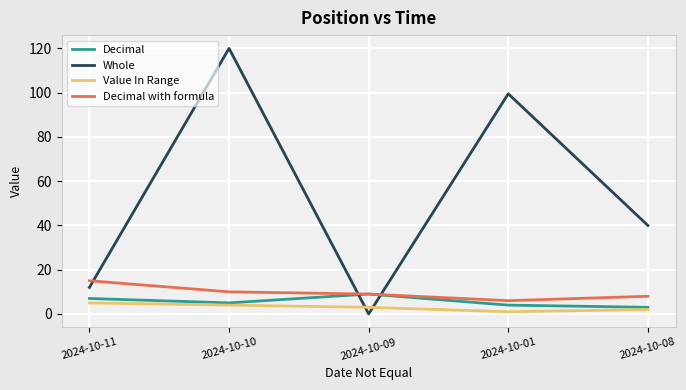

Reading left to right, list all the values displayed in this chart.

Decimal: 7.0	5.0	9.0	4.0	3.0
Whole: 12.0	120.0	0.0	99.5	40.0
Value In Range: 5.0	4.0	3.0	1.0	2.0
Decimal with formula: 15.0	10.0	9.0	6.0	8.0